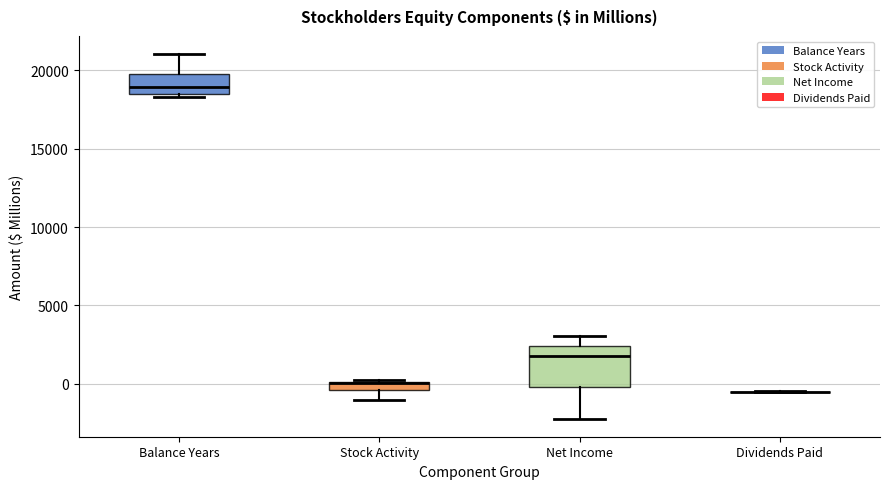

Which box is the tallest, from its lower edge to its upper edge?

Net Income